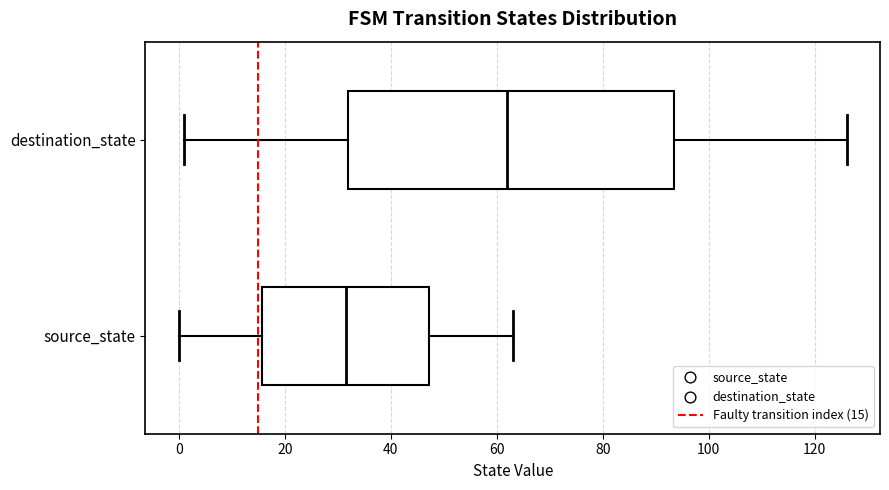

Reading bottom to top, read every box against the x-axis: the position of its median line, the range the box covers, and the ends of its whiskers. The values are not printed on the chart, so give them approximately, as read against the axis.

source_state: median 32, box 16 to 48, whiskers 0 to 64
destination_state: median 62, box 32 to 94, whiskers 2 to 126